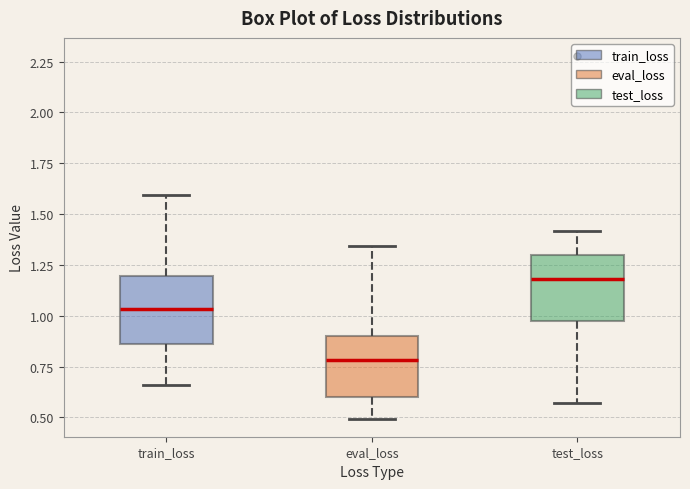

Which box has the lowest median line?

eval_loss